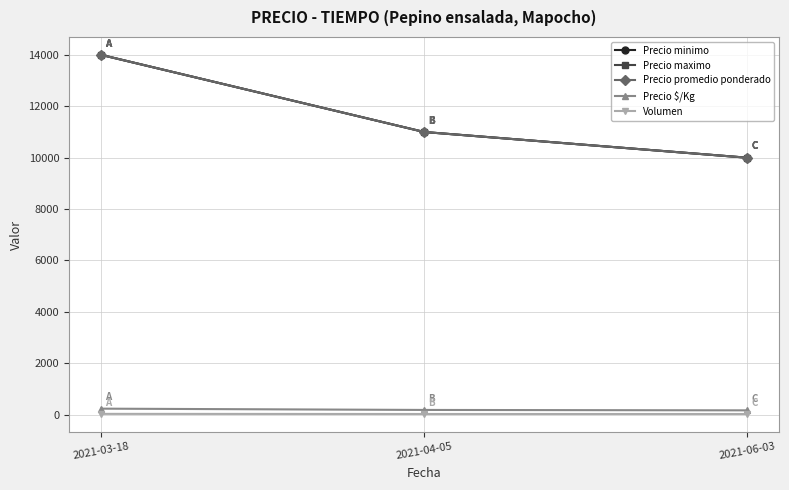

Reading left to right, extract all data points from this chart.

Precio minimo: 14000	11000	10000
Precio maximo: 14000	11000	10000
Precio promedio ponderado: 14000	11000	10000
Precio $/Kg: 233	183	167
Volumen: 30	25	25